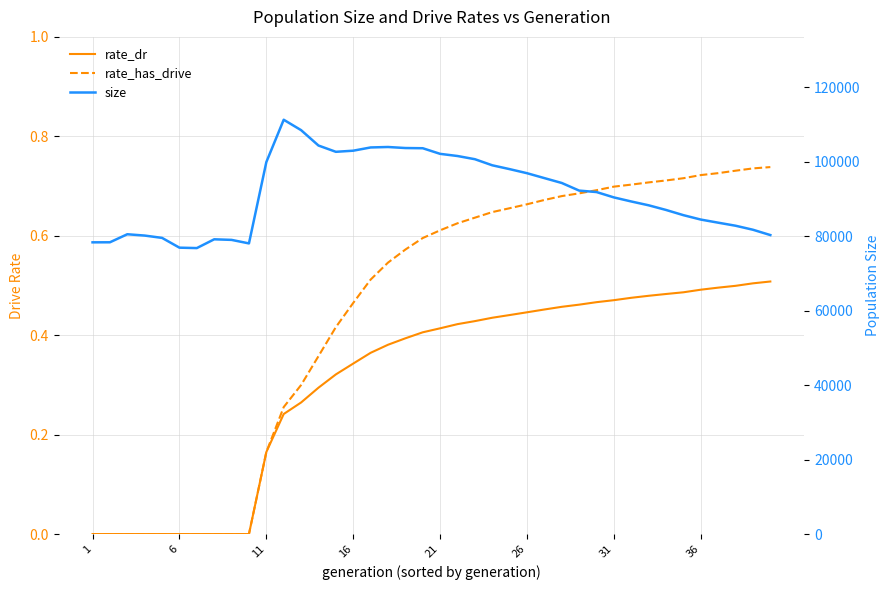

True or false: rate_has_drive has more than 0 interior local peaks.

False